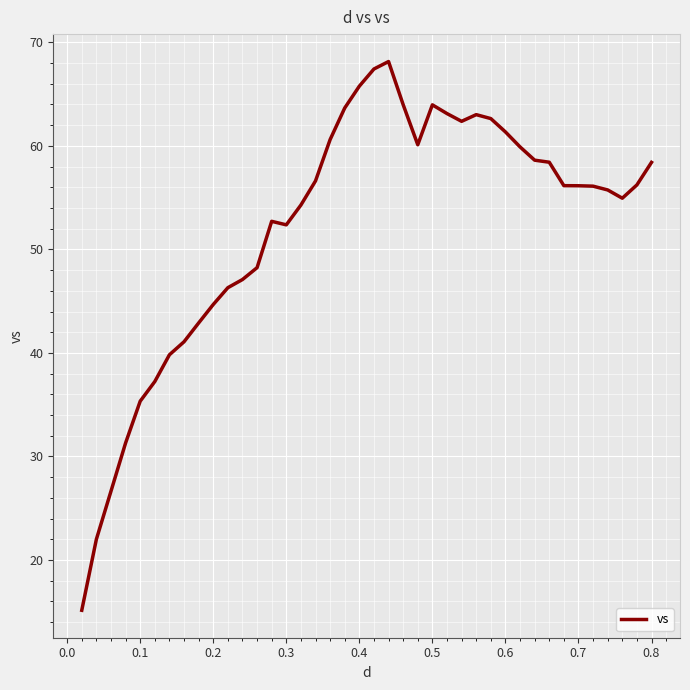

What is the smallest value displayed?

15.1